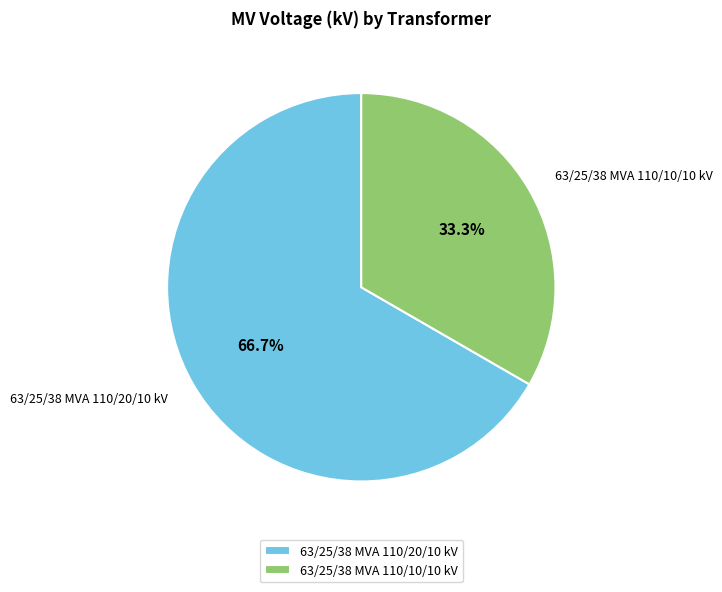

True or false: 63/25/38 MVA 110/10/10 kV accounts for 43% of the total.

False